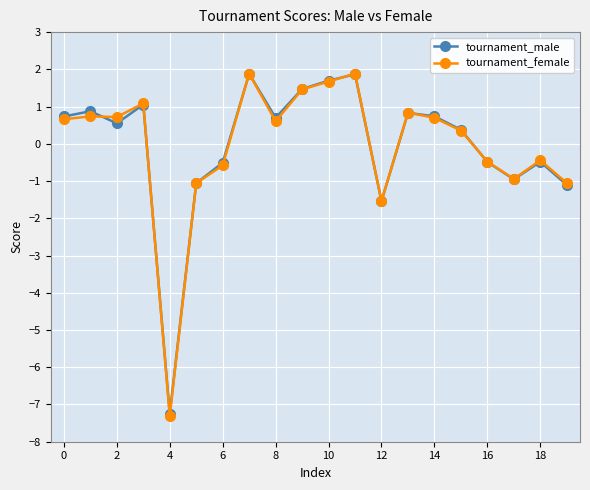

What is the smallest value displayed?

-7.3